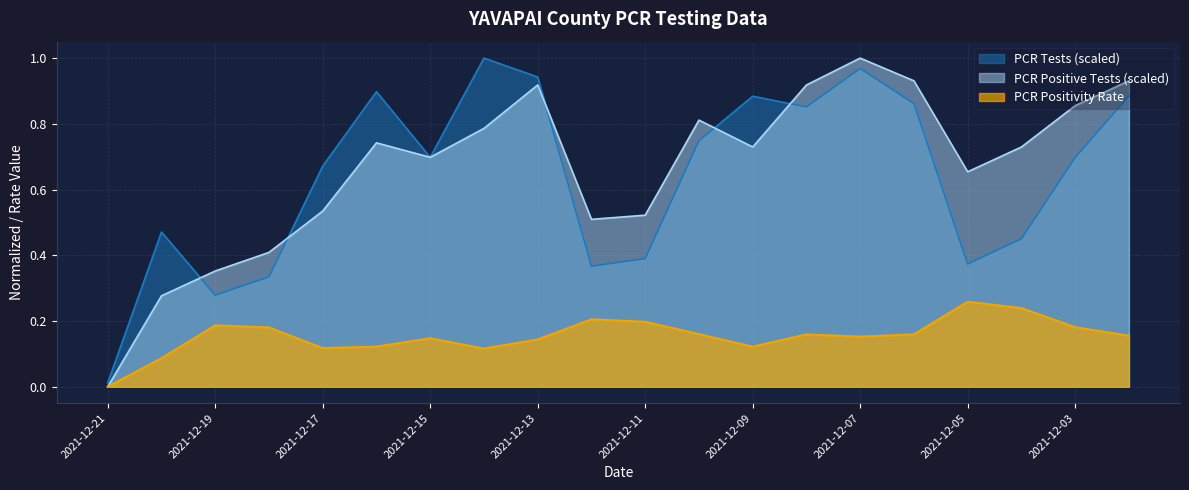

Reading left to right, transcribe all the data shown in this chart.

PCR Positivity Rate: 2021-12-21=0.0	2021-12-20=0.1	2021-12-19=0.2	2021-12-18=0.2	2021-12-17=0.1	2021-12-16=0.1	2021-12-15=0.1	2021-12-14=0.1	2021-12-13=0.1	2021-12-12=0.2	2021-12-11=0.2	2021-12-10=0.2	2021-12-09=0.1	2021-12-08=0.2	2021-12-07=0.2	2021-12-06=0.2	2021-12-05=0.3	2021-12-04=0.2	2021-12-03=0.2	2021-12-02=0.2
PCR Tests (scaled): 2021-12-21=0.0	2021-12-20=0.5	2021-12-19=0.3	2021-12-18=0.3	2021-12-17=0.7	2021-12-16=0.9	2021-12-15=0.7	2021-12-14=1.0	2021-12-13=0.9	2021-12-12=0.4	2021-12-11=0.4	2021-12-10=0.7	2021-12-09=0.9	2021-12-08=0.9	2021-12-07=1.0	2021-12-06=0.9	2021-12-05=0.4	2021-12-04=0.5	2021-12-03=0.7	2021-12-02=0.9
PCR Positive Tests (scaled): 2021-12-21=0.0	2021-12-20=0.3	2021-12-19=0.4	2021-12-18=0.4	2021-12-17=0.5	2021-12-16=0.7	2021-12-15=0.7	2021-12-14=0.8	2021-12-13=0.9	2021-12-12=0.5	2021-12-11=0.5	2021-12-10=0.8	2021-12-09=0.7	2021-12-08=0.9	2021-12-07=1.0	2021-12-06=0.9	2021-12-05=0.7	2021-12-04=0.7	2021-12-03=0.9	2021-12-02=0.9